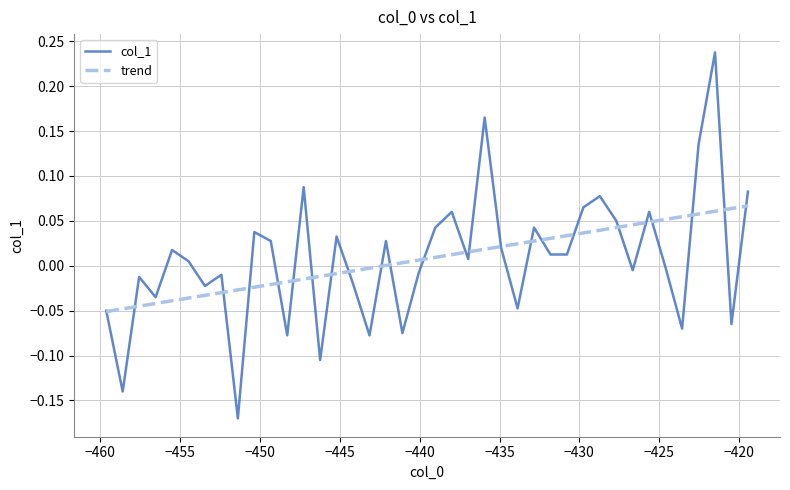

Which series has the widest spread of values?

col_1